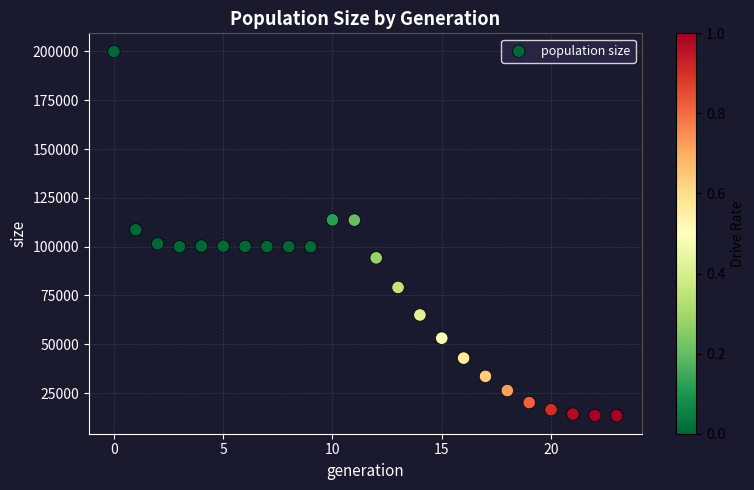

What is the range of Y values (max minus min)?

186436